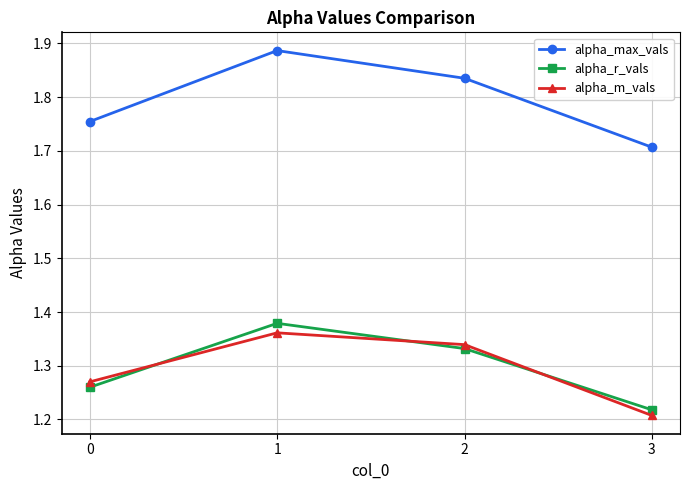

At how many categories does at least one series exceed 1?

4